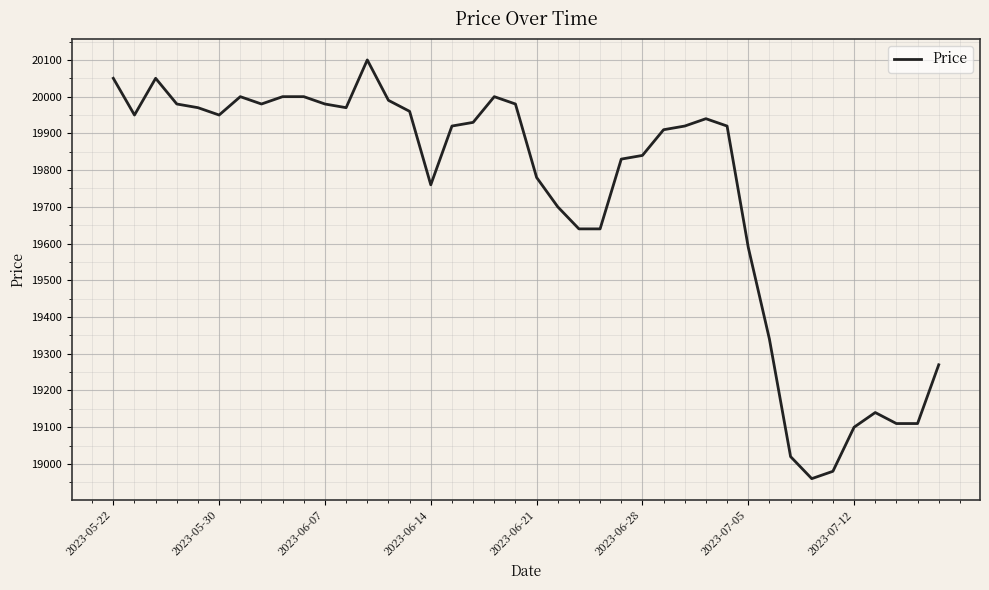

What is the greatest value displayed?

20100